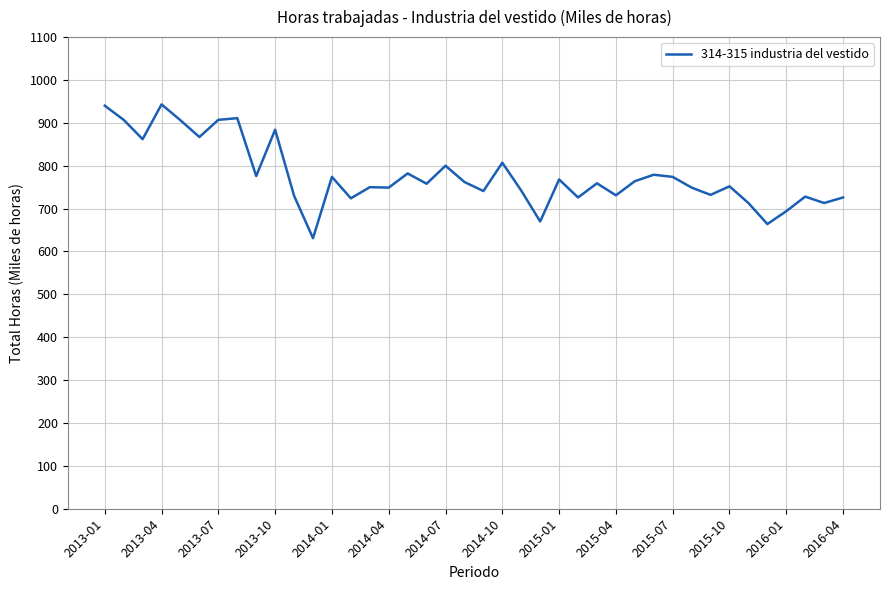

What is the sum of all values?

31095